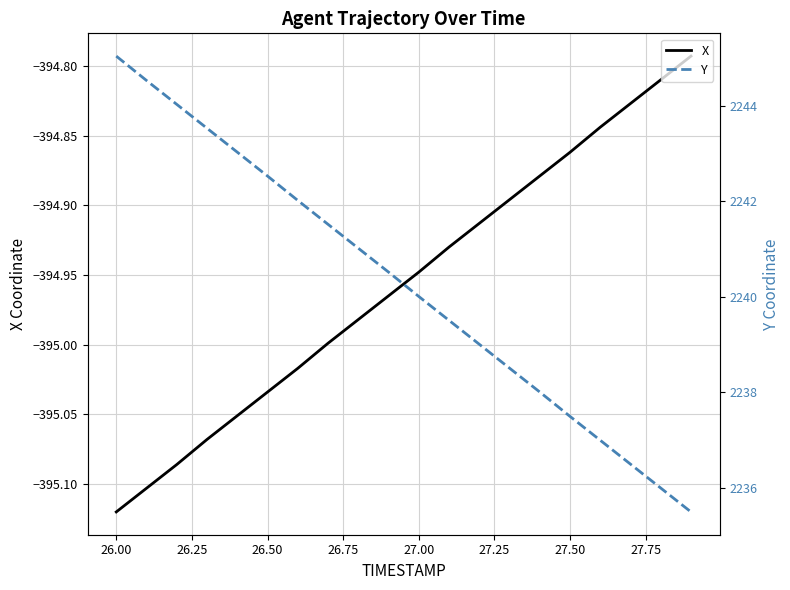

How many data points in Y are above 2240?

11